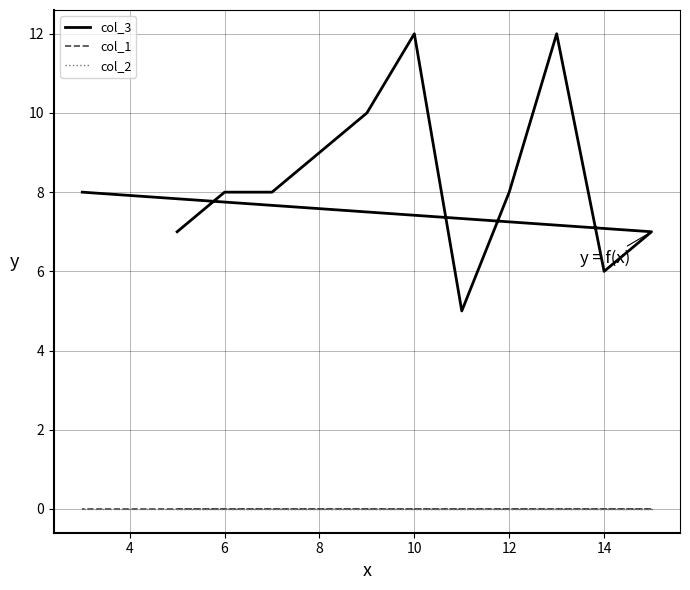

Which series has the largest total across all categories?

col_3